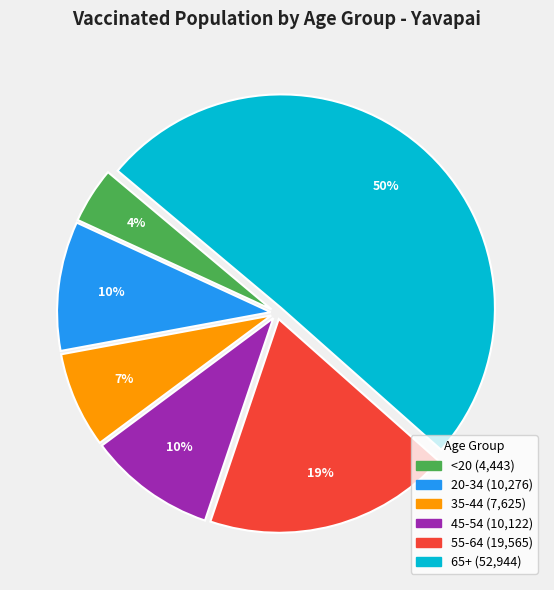

Which has a higher value, <20 or 55-64?

55-64